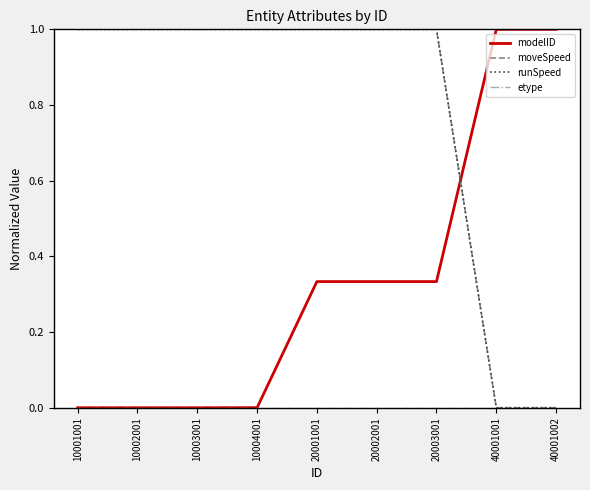

Does the chart display data point markers on the line(s)?

No